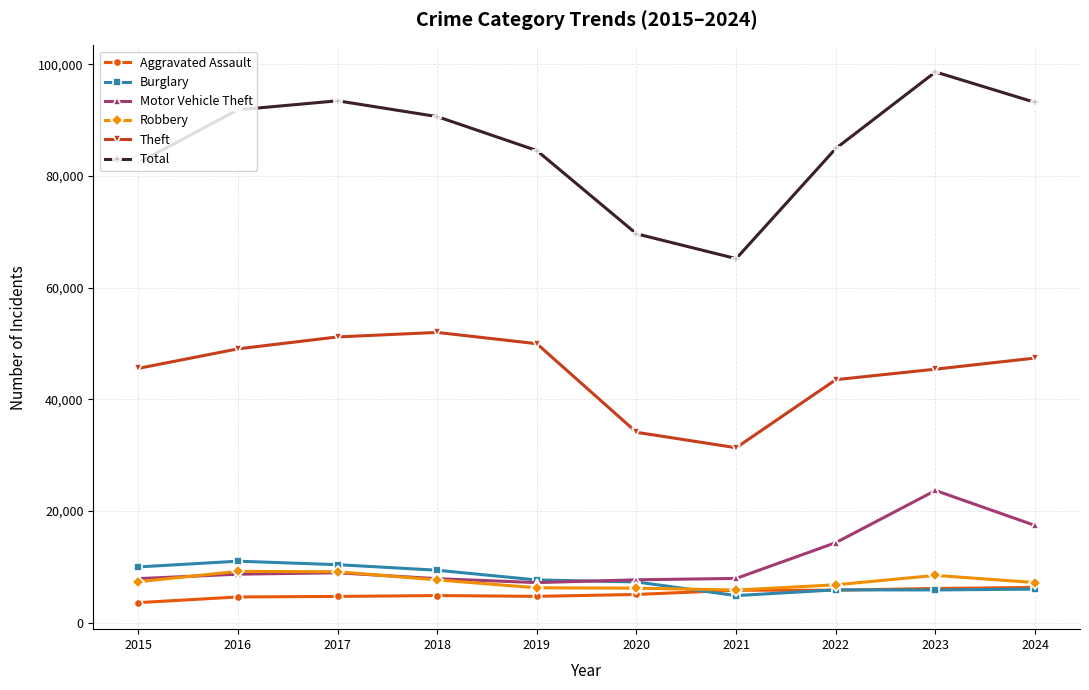

What is the maximum value for Aggravated Assault?

6339